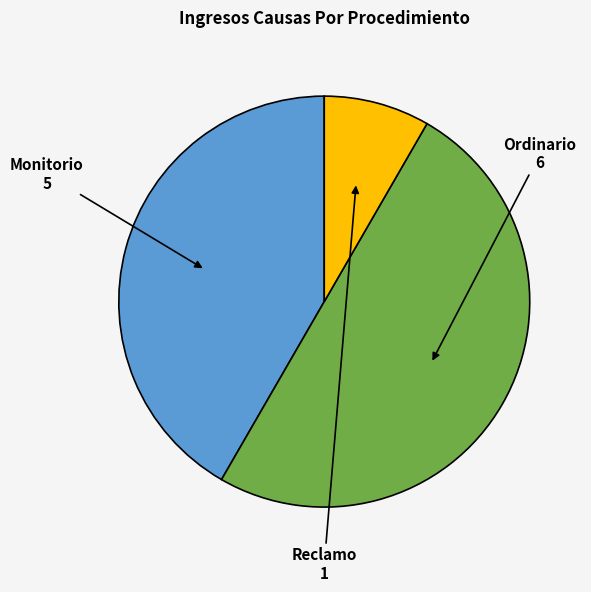

Which slice is the smallest?

Reclamo